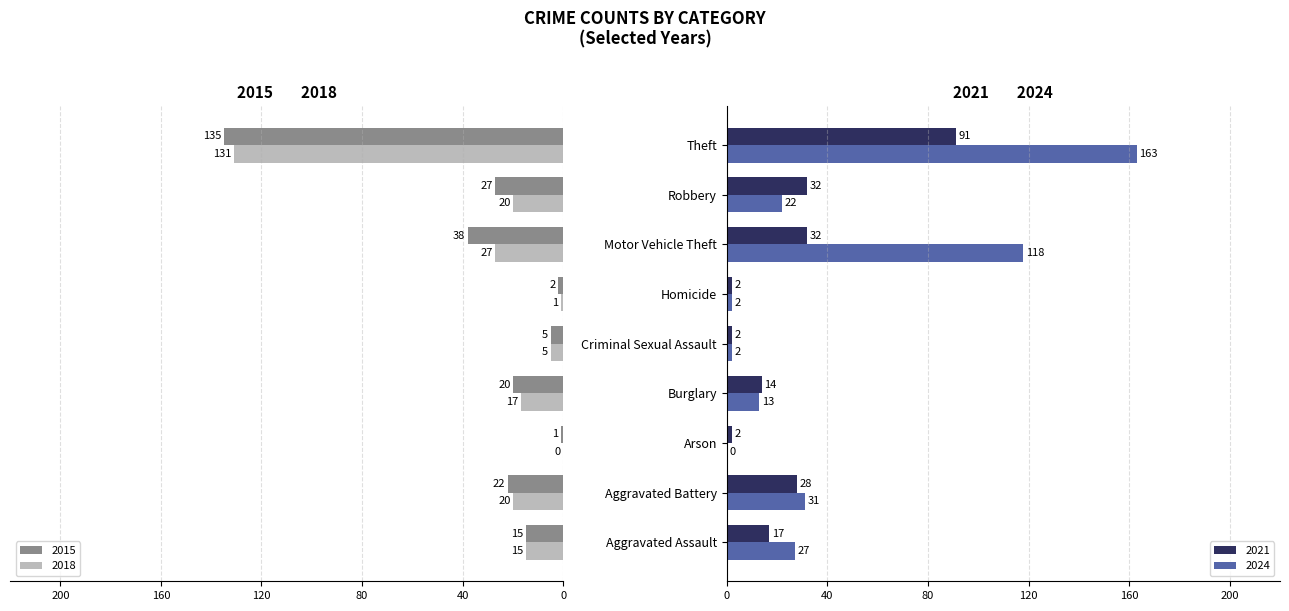

The value of 2018 at Aggravated Battery is -5. True or false?

False